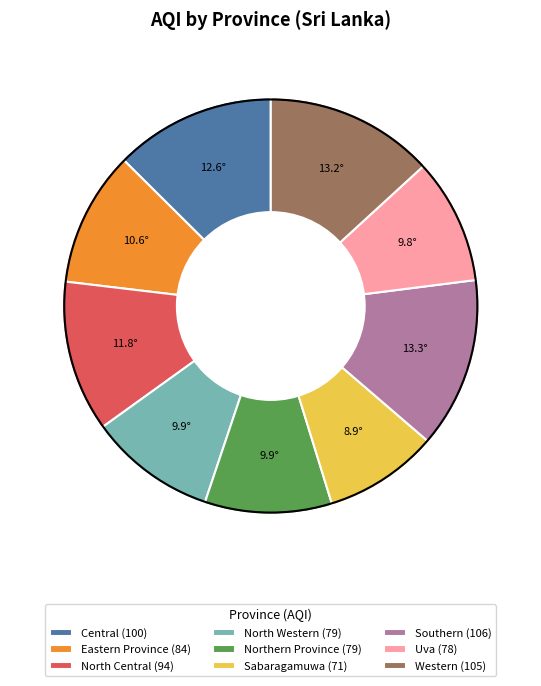

Does Uva account for over 50% of the chart?

No